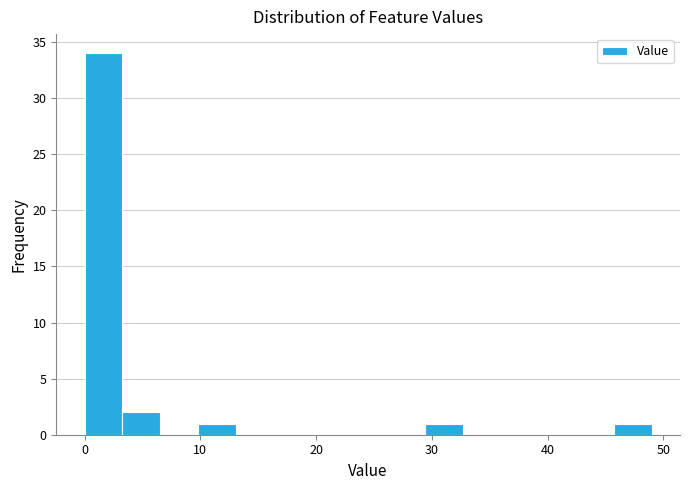

Around what value on the x-axis is the tallest bar? Give the approximate position of its centre, as read against the axis.

2